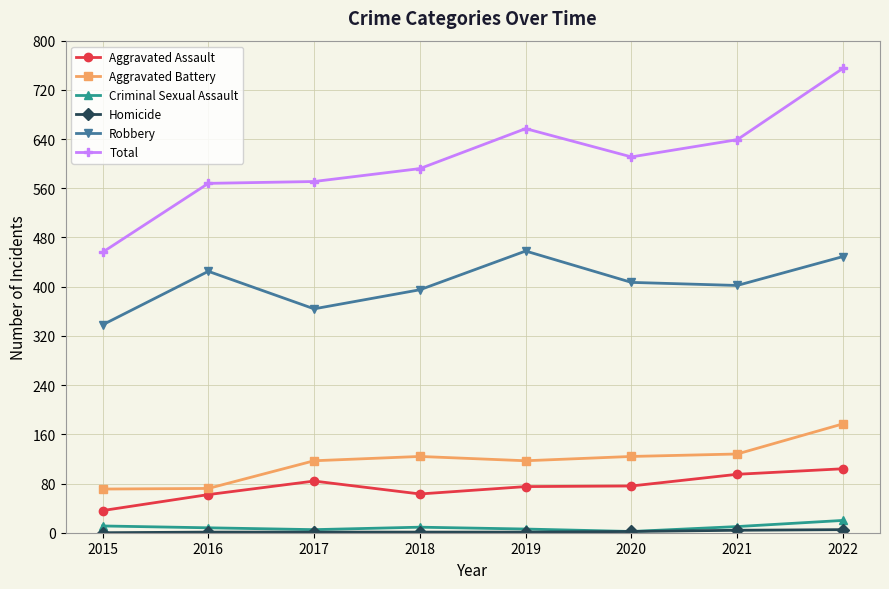

Which series changed the most between 2017 and 2019?

Robbery